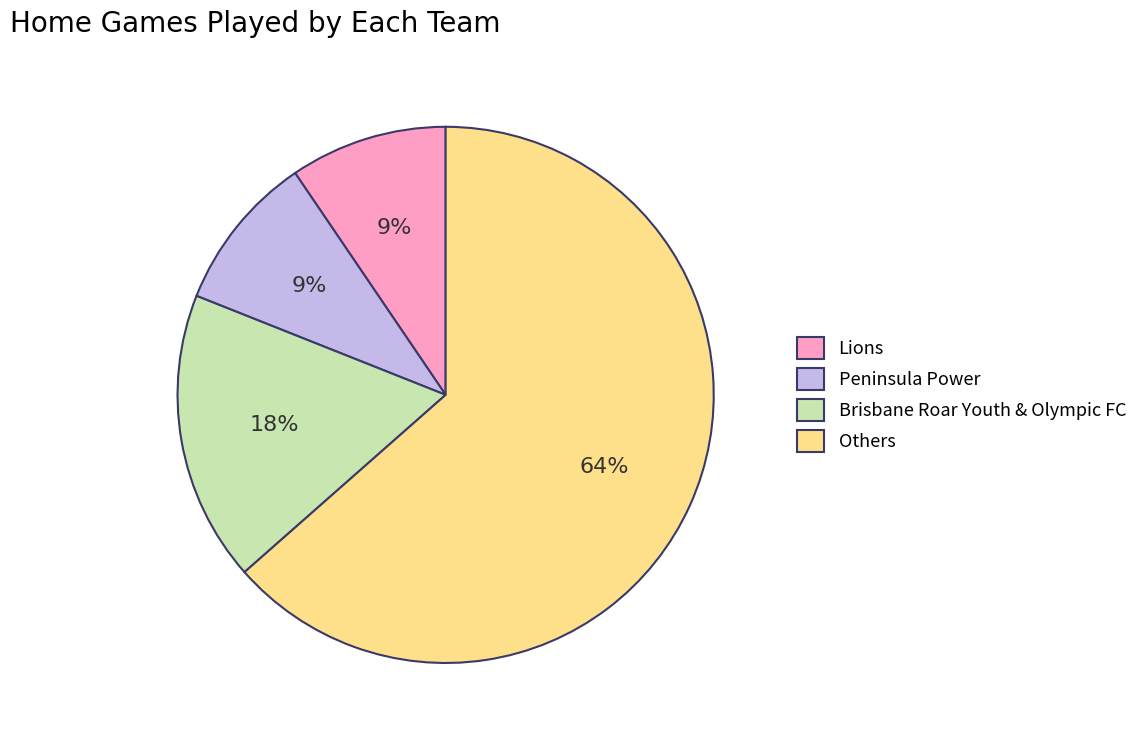

What is the largest slice in the pie chart?

Others